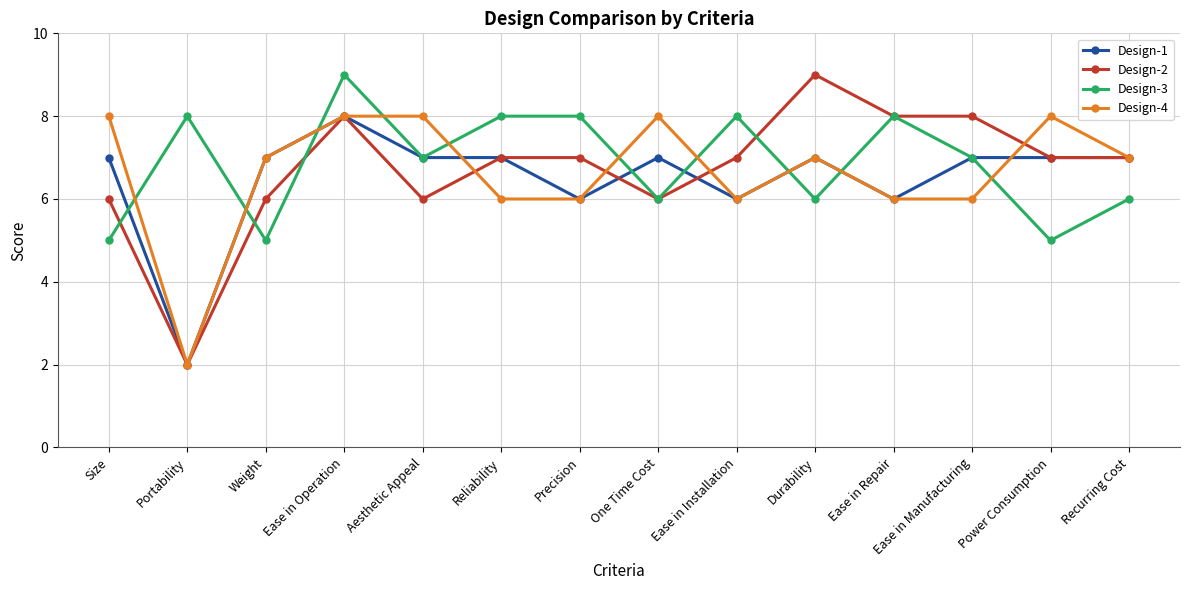

Is it true that Design-4 equals 6 at Ease in Installation?

True